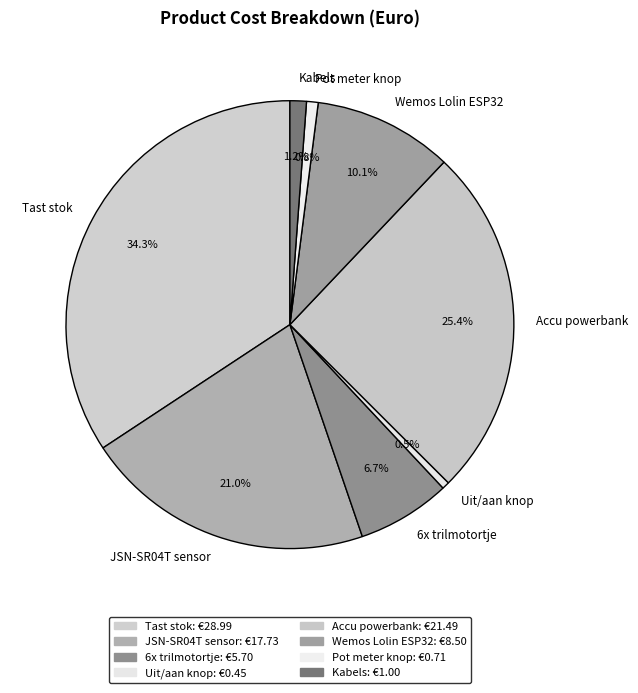

Which has a higher value, Tast stok or Uit/aan knop?

Tast stok